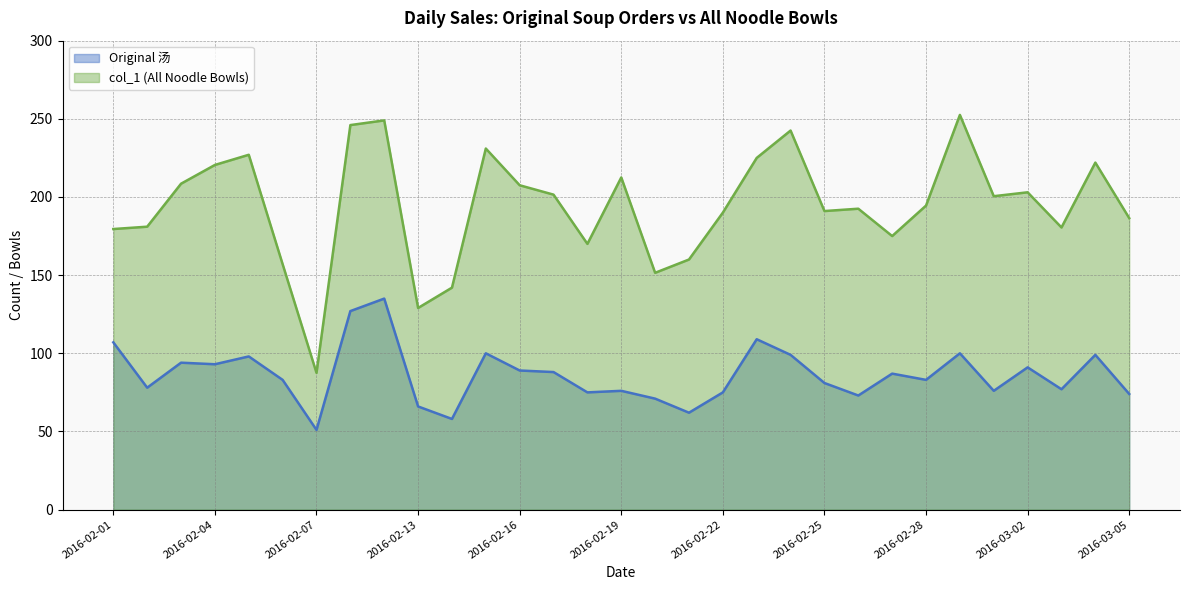

Reading right to left, list all the values displayed in this chart.

Original 汤: 2016-03-05=74.0	2016-03-04=99.0	2016-03-03=77.0	2016-03-02=91.0	2016-03-01=76.0	2016-02-29=100.0	2016-02-28=83.0	2016-02-27=87.0	2016-02-26=73.0	2016-02-25=81.0	2016-02-24=99.0	2016-02-23=109.0	2016-02-22=75.0	2016-02-21=62.0	2016-02-20=71.0	2016-02-19=76.0	2016-02-18=75.0	2016-02-17=88.0	2016-02-16=89.0	2016-02-15=100.0	2016-02-14=58.0	2016-02-13=66.0	2016-02-12=135.0	2016-02-11=127.0	2016-02-07=51.0	2016-02-06=83.0	2016-02-05=98.0	2016-02-04=93.0	2016-02-03=94.0	2016-02-02=78.0	2016-02-01=107.0
col_1: 2016-03-05=186.5	2016-03-04=222.0	2016-03-03=180.5	2016-03-02=203.0	2016-03-01=200.5	2016-02-29=252.5	2016-02-28=194.5	2016-02-27=175.0	2016-02-26=192.5	2016-02-25=191.0	2016-02-24=242.5	2016-02-23=225.0	2016-02-22=190.0	2016-02-21=160.0	2016-02-20=151.5	2016-02-19=212.5	2016-02-18=170.0	2016-02-17=201.5	2016-02-16=207.5	2016-02-15=231.0	2016-02-14=142.0	2016-02-13=129.0	2016-02-12=249.0	2016-02-11=246.0	2016-02-07=87.5	2016-02-06=157.0	2016-02-05=227.0	2016-02-04=220.5	2016-02-03=208.5	2016-02-02=181.0	2016-02-01=179.5